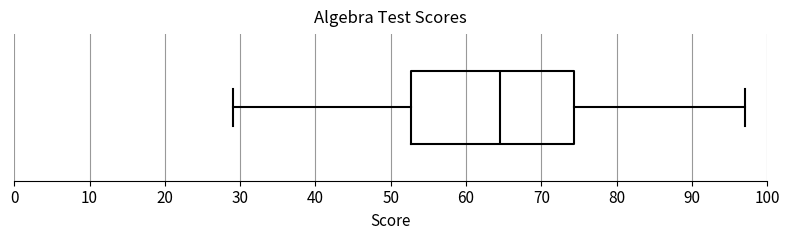

Where is the left edge of the box on the x-axis? The values are not printed on the chart, so give them approximately, as read against the axis.

53